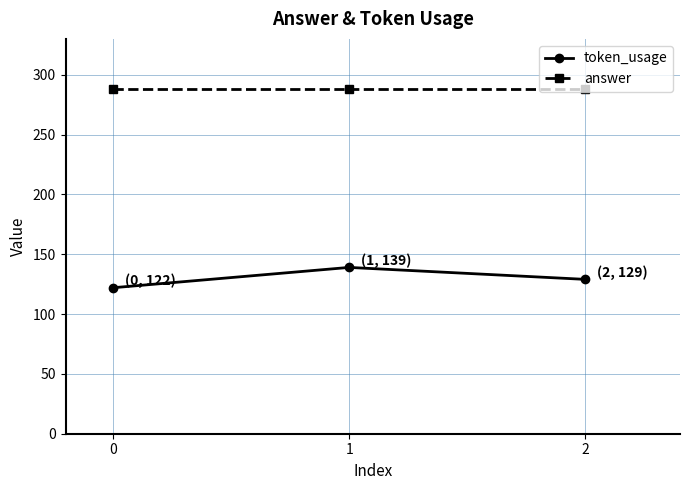

The value of answer at 0 is 122. True or false?

False